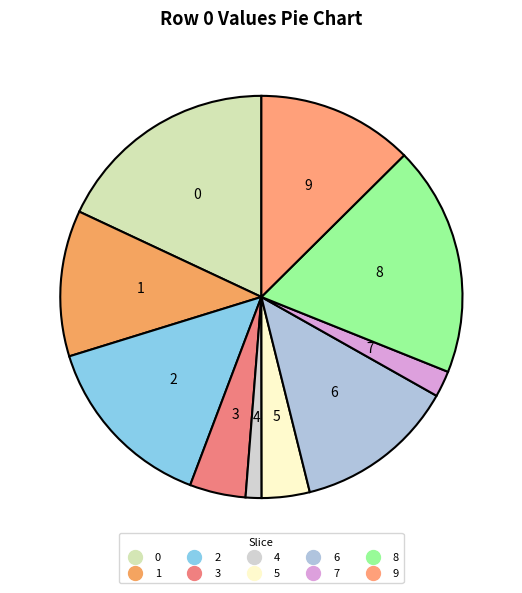

The 8 slice represents 11% of the pie. True or false?

False